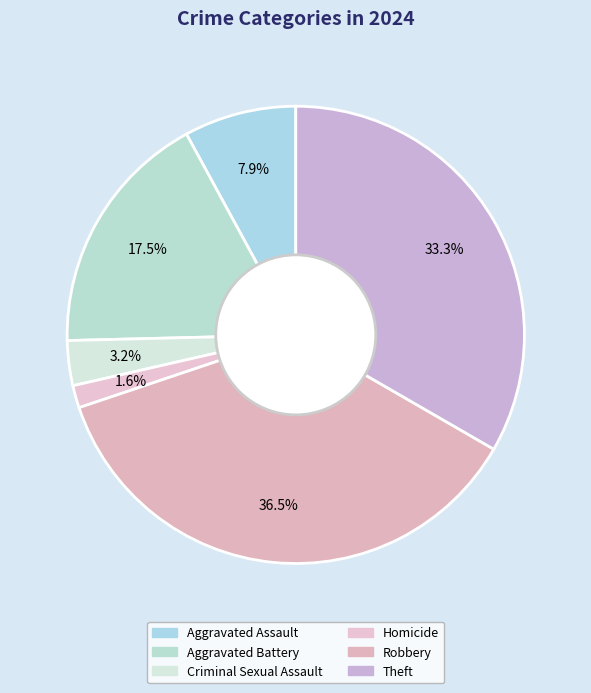

Is Aggravated Assault the majority of the pie?

No